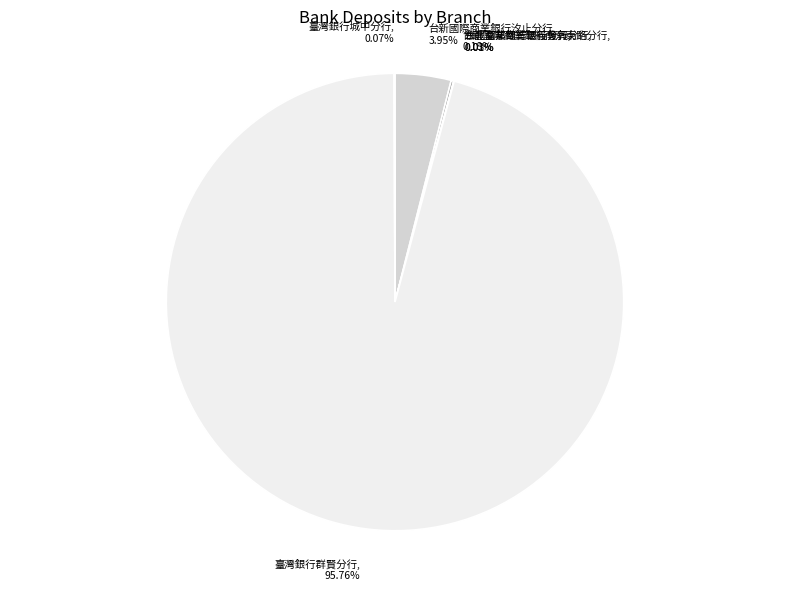

Is there a majority slice in this chart?

Yes